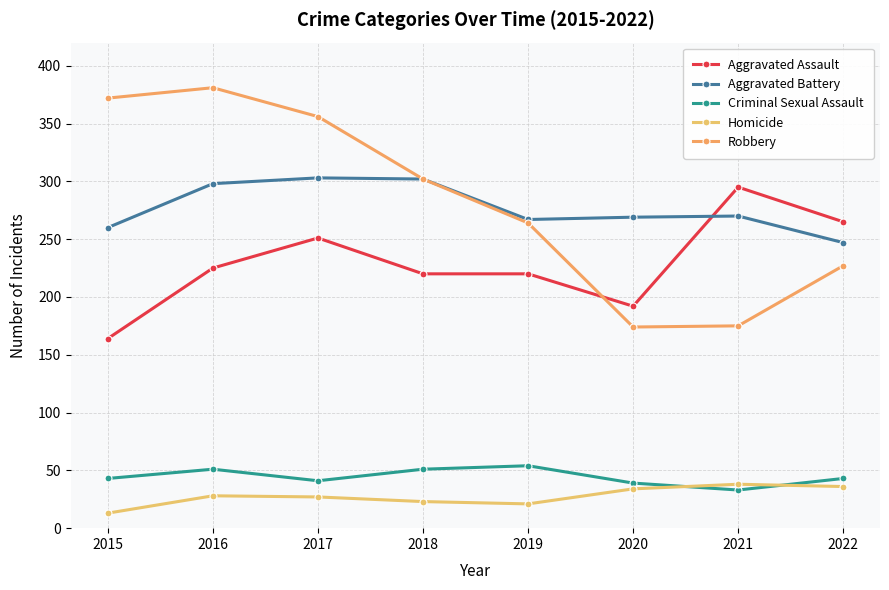

True or false: Robbery and Homicide cross at least once.

False